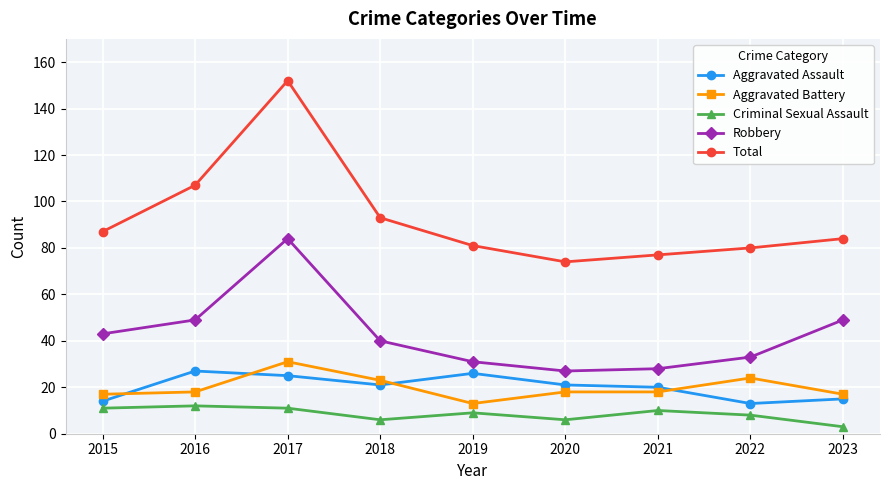

Reading left to right, list all the values displayed in this chart.

Aggravated Assault: 14	27	25	21	26	21	20	13	15
Aggravated Battery: 17	18	31	23	13	18	18	24	17
Criminal Sexual Assault: 11	12	11	6	9	6	10	8	3
Robbery: 43	49	84	40	31	27	28	33	49
Total: 87	107	152	93	81	74	77	80	84